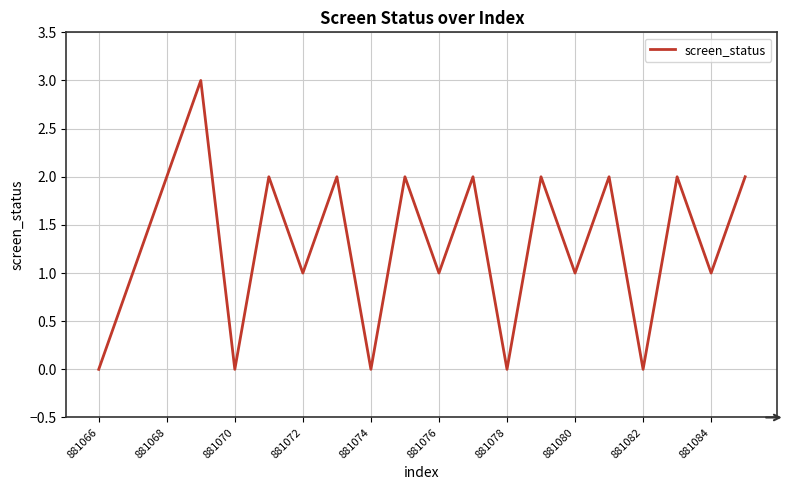

What is the greatest value displayed?

3